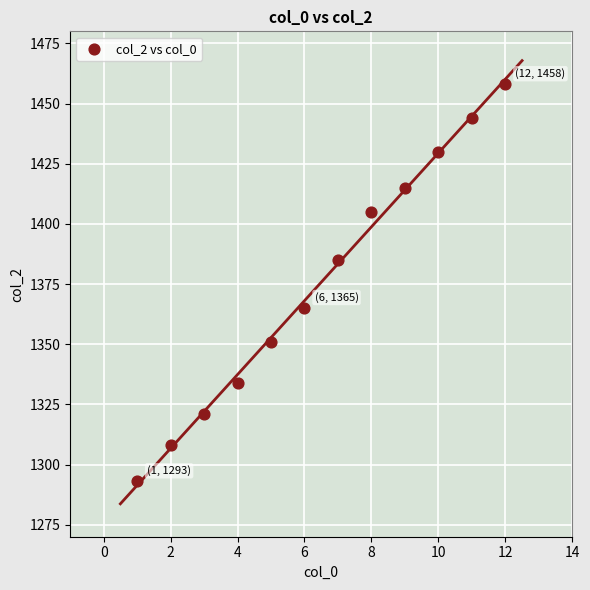

What is the average Y value?

1376